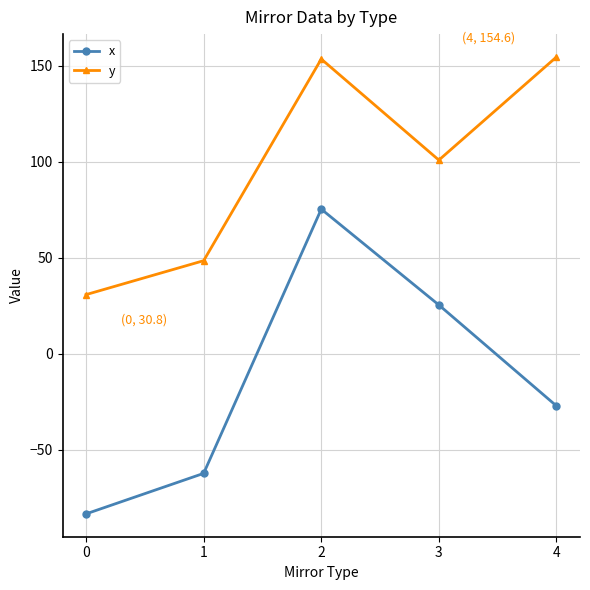

The y series shows 48.4 at 1. True or false?

True